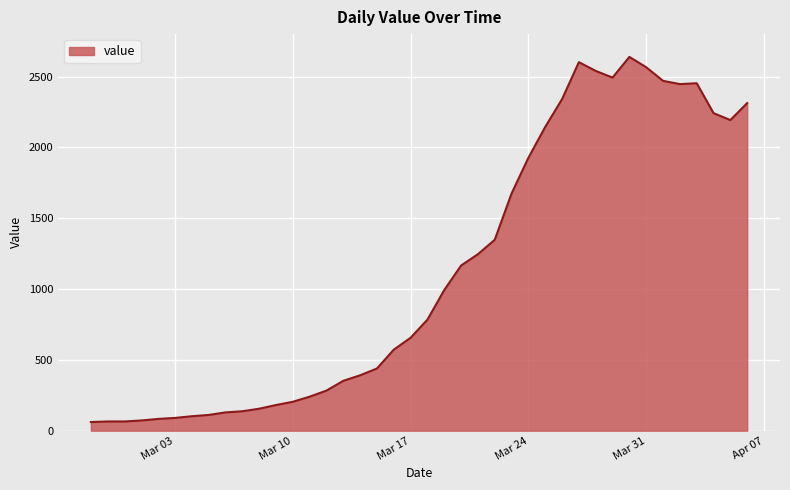

What is the difference between the maximum and minimum values?

2578